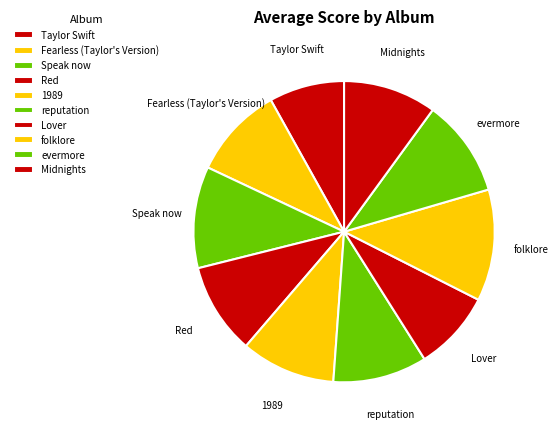

Does any single category account for the majority?

No